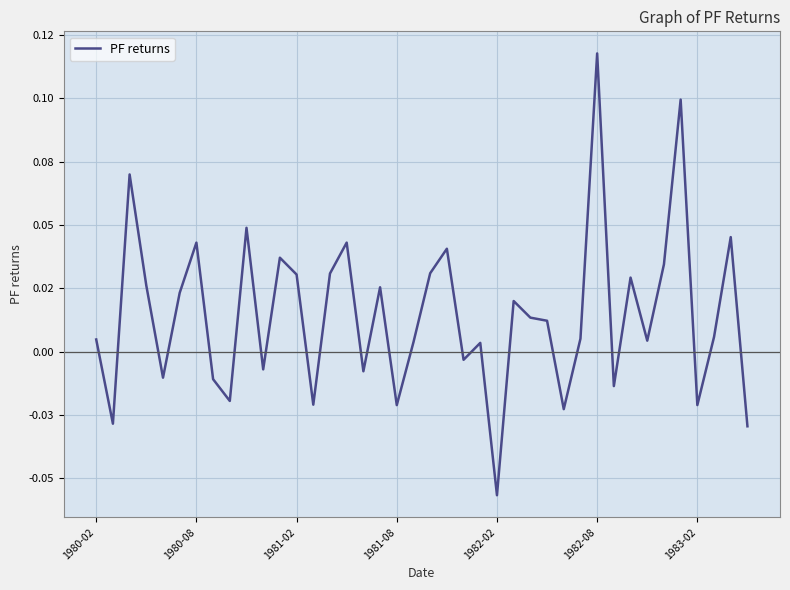

Is this an area chart (filled region under the line)?

No